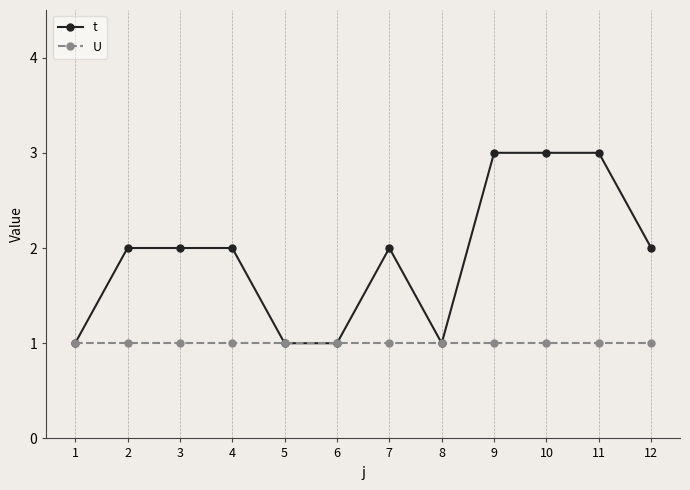

How many lines are shown in the chart?

2